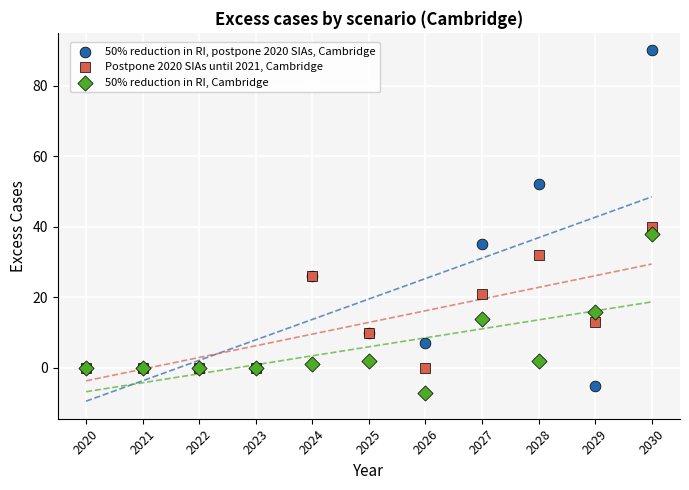

What are all the series names shown in the legend?

50% reduction in RI, postpone 2020 SIAs, Cambridge, Postpone 2020 SIAs until 2021, Cambridge, 50% reduction in RI, Cambridge